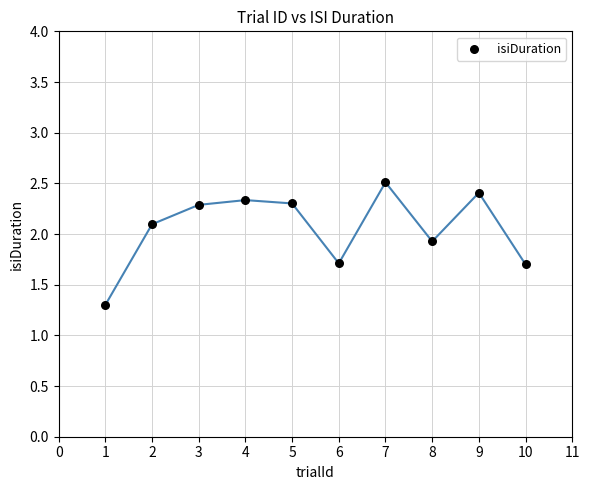

What Y value in the scatter plot is closest to 1?

1.3